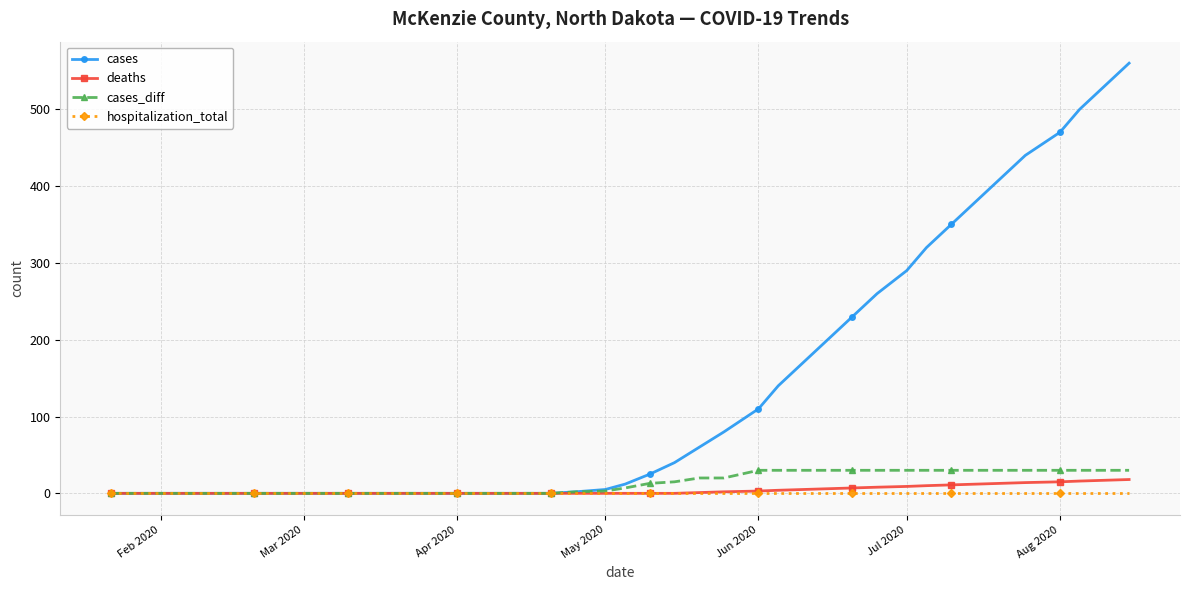

What is the difference between the maximum and minimum values in the deaths series?

18